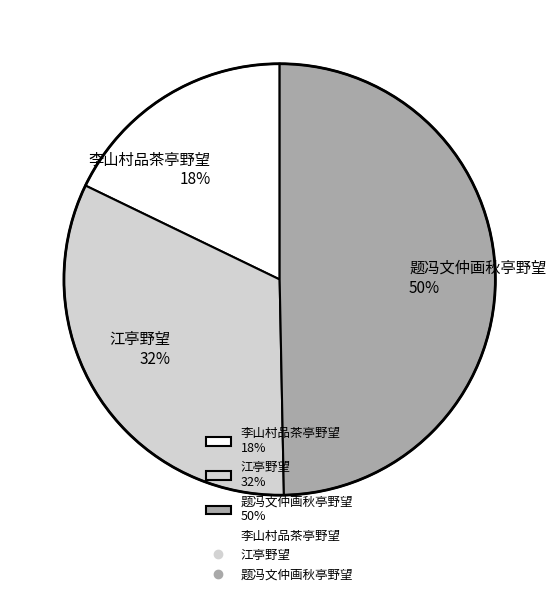

Combined, do 李山村品茶亭野望 18% and 题冯文仲画秋亭野望 50% account for over 50%?

Yes